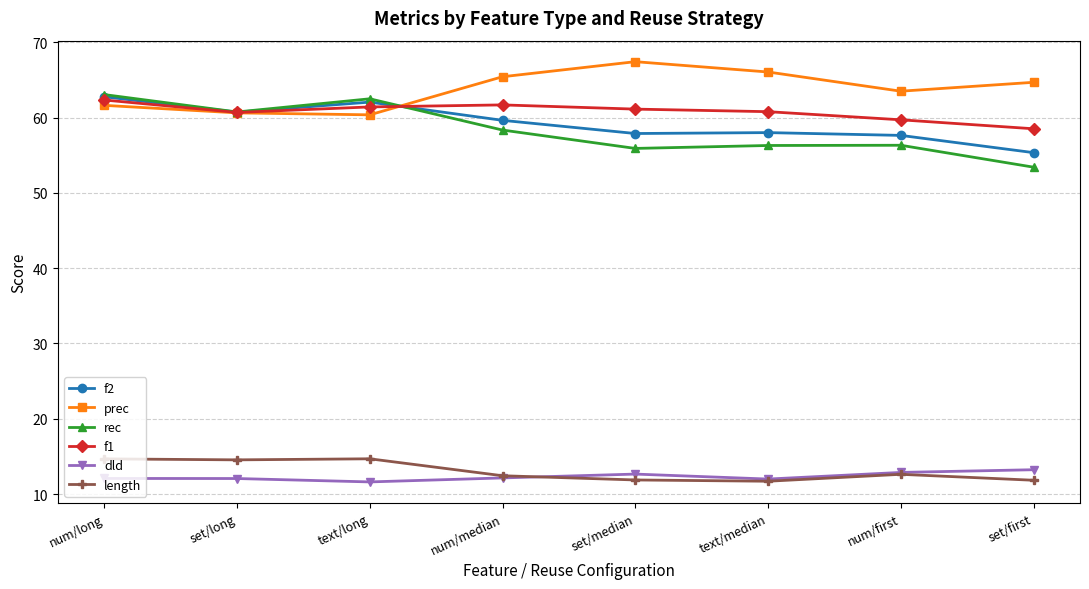

What is the label of the 1st point from the right?

set/first